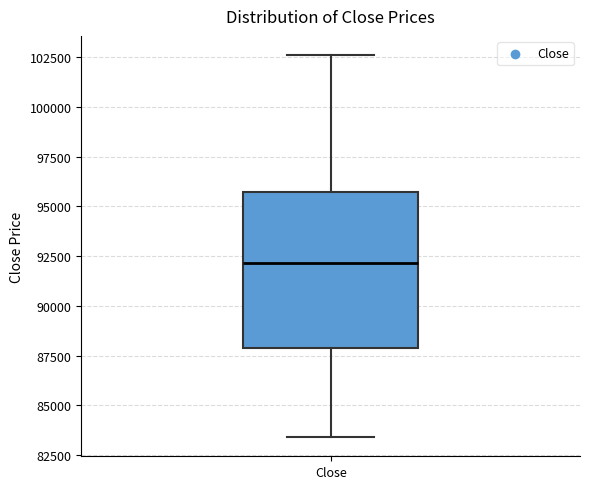

Where does the lower whisker of the box for Close end on the y-axis? The values are not printed on the chart, so give them approximately, as read against the axis.

83500